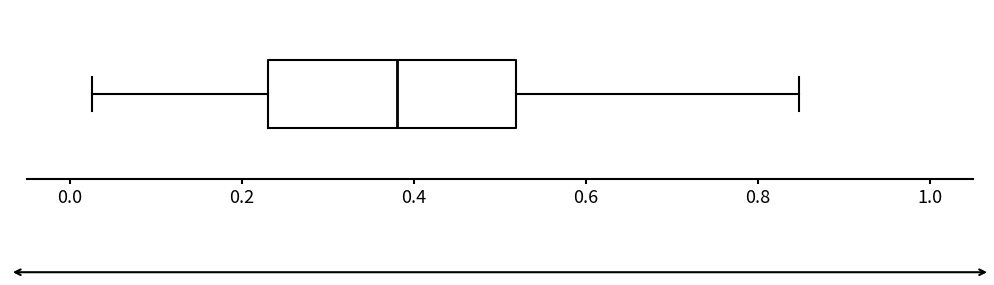

Transcribe this box plot: give where the median line is, the range the box spans, and where the two whiskers end, as read against the x-axis. The values are not printed on the chart, so give them approximately, as read against the axis.

median 0.38, box 0.22 to 0.52, whiskers 0.02 to 0.84